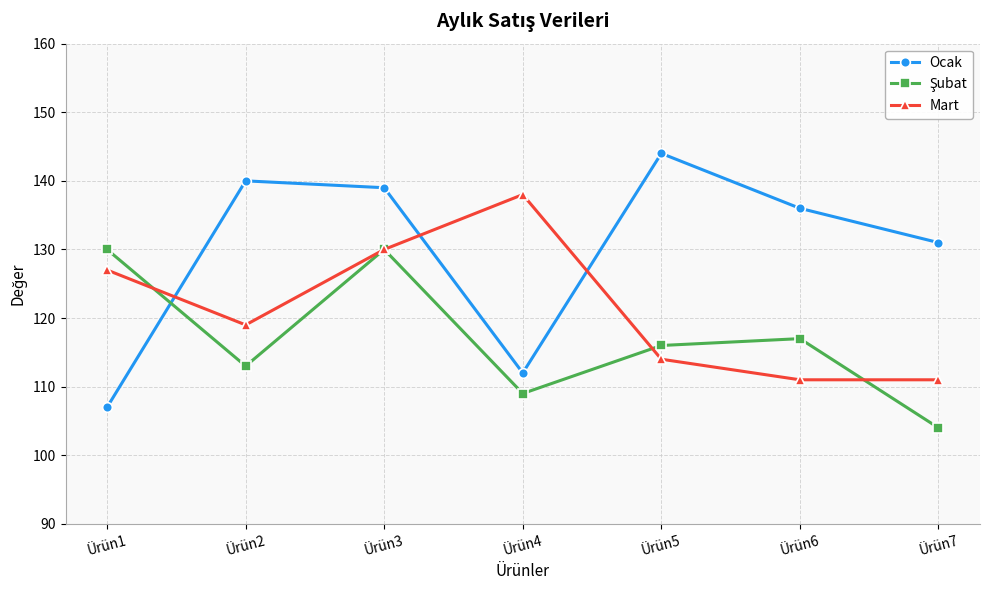

True or false: Mart has more than 2 points higher than both neighbors.

False